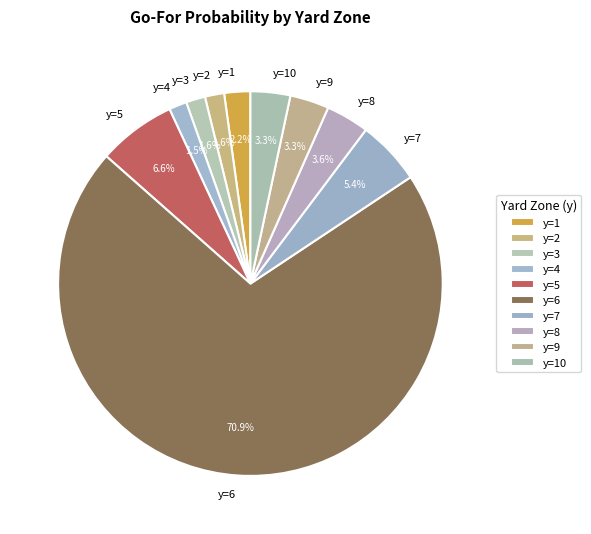

Which category has the smallest portion of the pie?

4